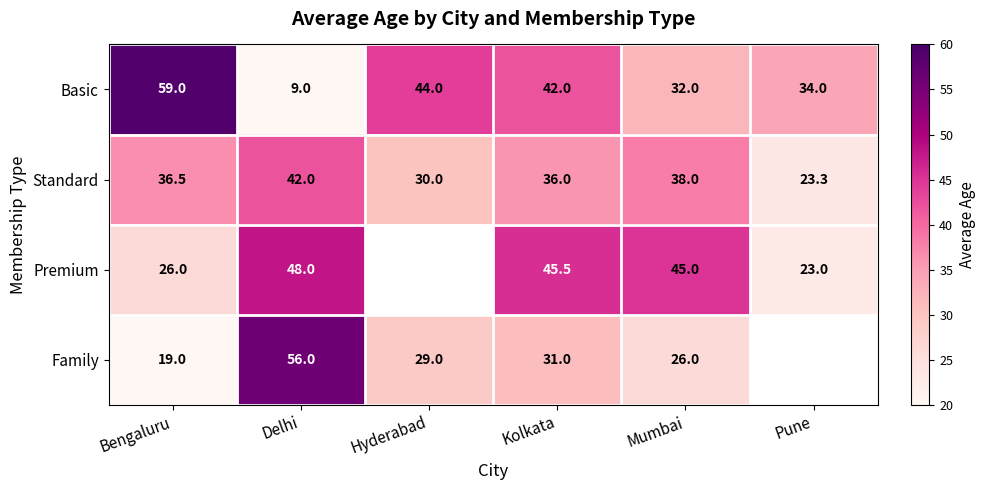

At Delhi, list the series in order from largest to smallest.

Family, Premium, Standard, Basic